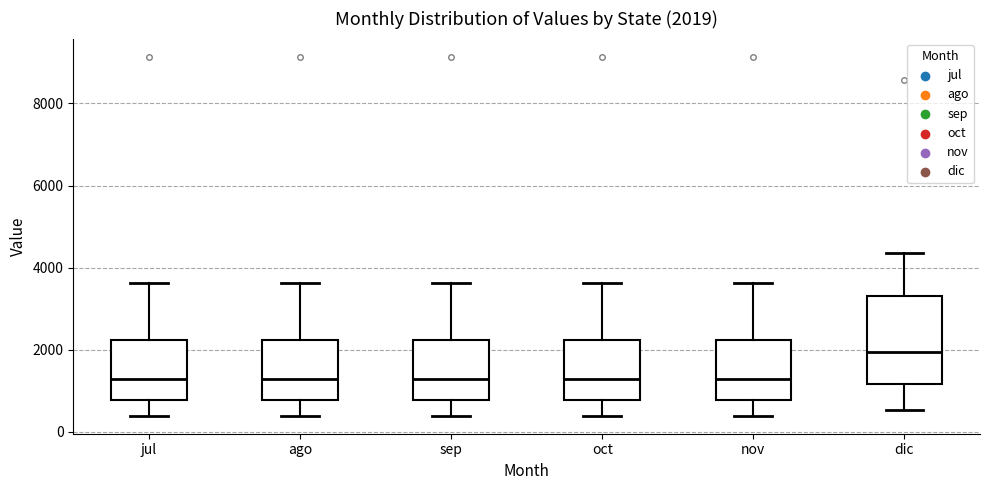

Which box has the highest median line?

dic